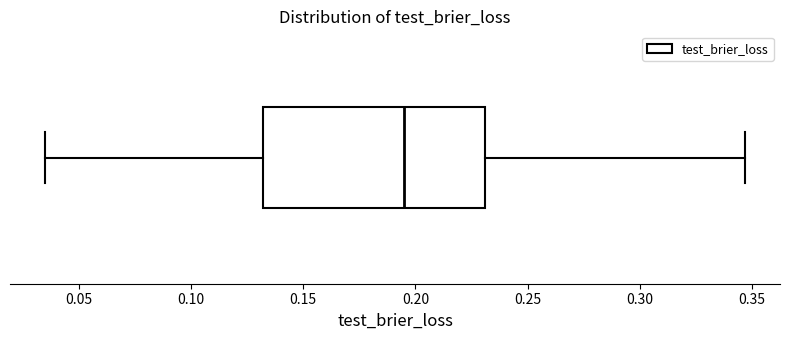

Transcribe this box plot: give where the median line is, the range the box spans, and where the two whiskers end, as read against the x-axis. The values are not printed on the chart, so give them approximately, as read against the axis.

median 0.195, box 0.130 to 0.230, whiskers 0.035 to 0.345